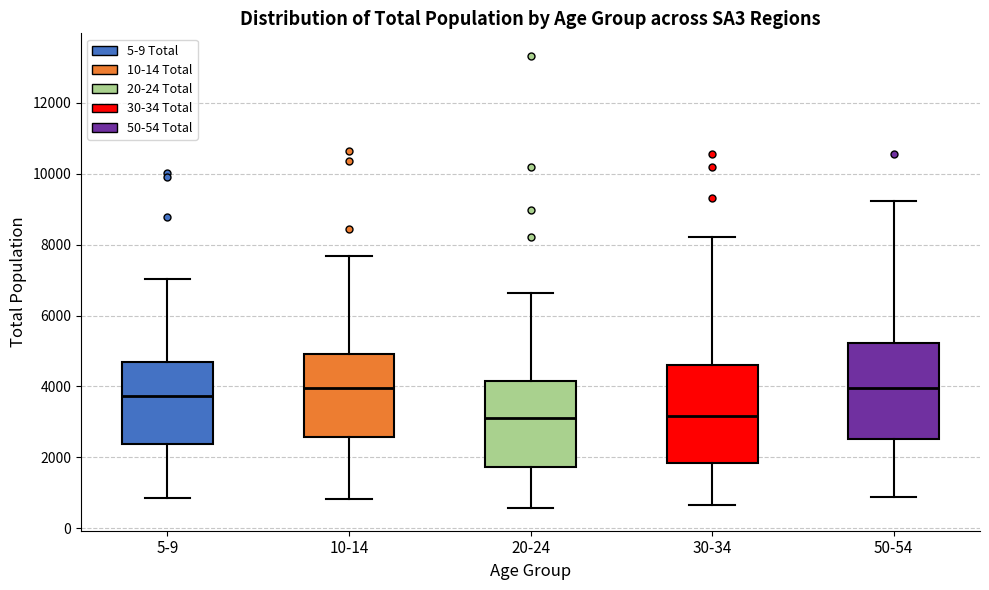

Reading left to right, transcribe this box plot: for each box, give where its median line is, the range the box spans, and where its two whiskers end, as read against the y-axis. The values are not printed on the chart, so give them approximately, as read against the axis.

5-9: median 3800, box 2400 to 4800, whiskers 800 to 7000
10-14: median 4000, box 2600 to 5000, whiskers 800 to 7600
20-24: median 3200, box 1800 to 4200, whiskers 600 to 6600
30-34: median 3200, box 1800 to 4600, whiskers 600 to 8200
50-54: median 4000, box 2600 to 5200, whiskers 800 to 9200